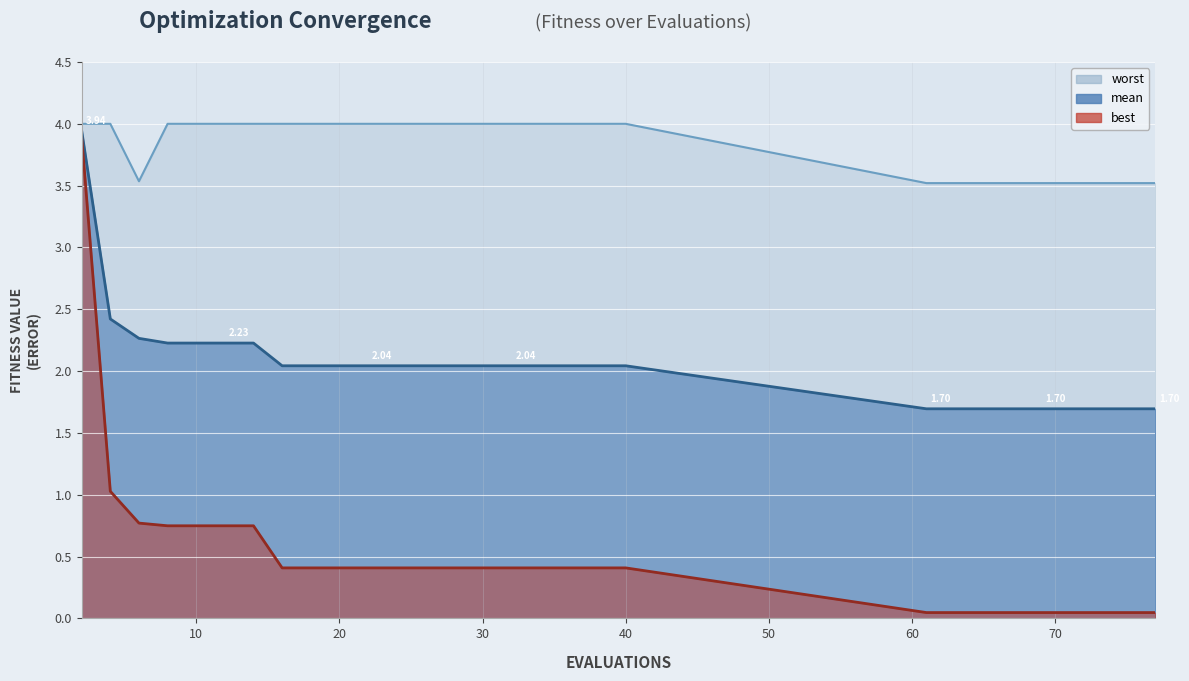

True or false: mean and worst cross at least once.

False